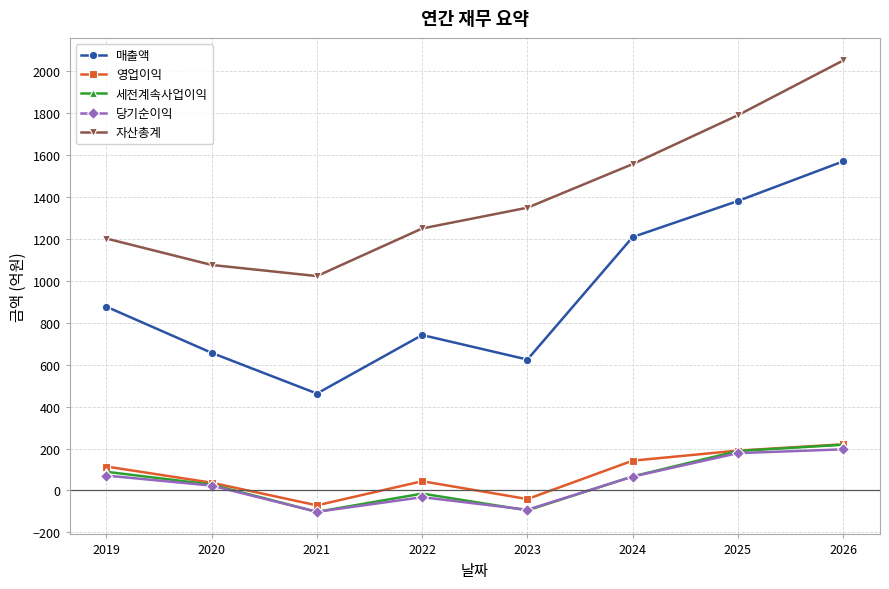

How many data points in 영업이익 are less than 114?

4